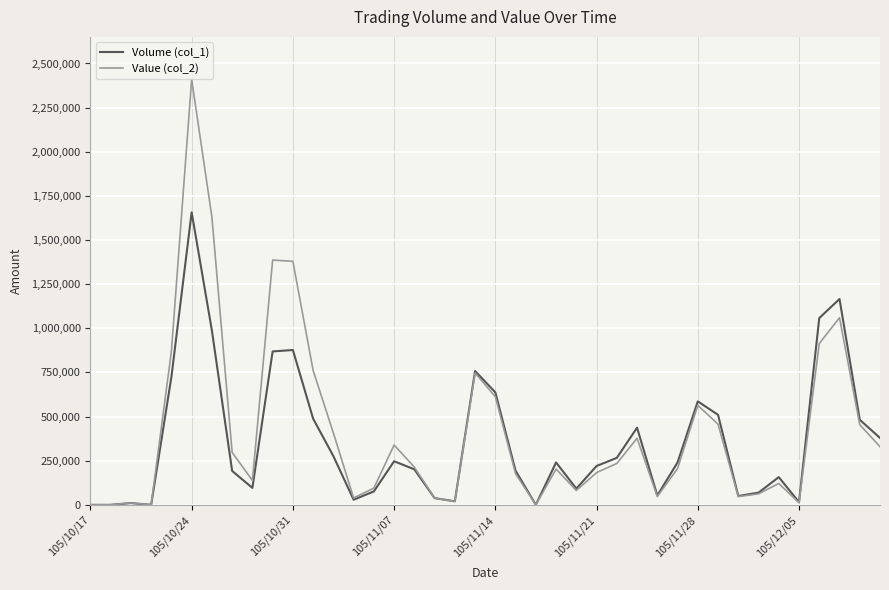

Rank the series by their maximum value, from highest to lowest.

Value (col_2), Volume (col_1)